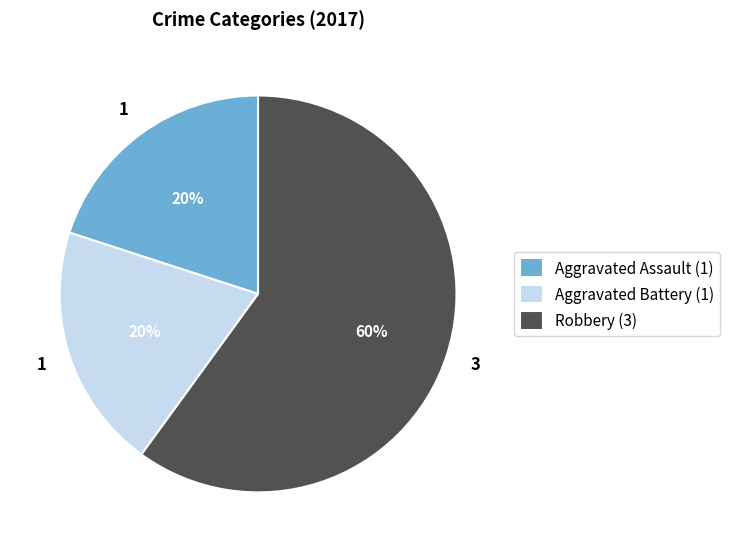

Which has a higher value, Aggravated Assault (1) or Robbery (3)?

Robbery (3)